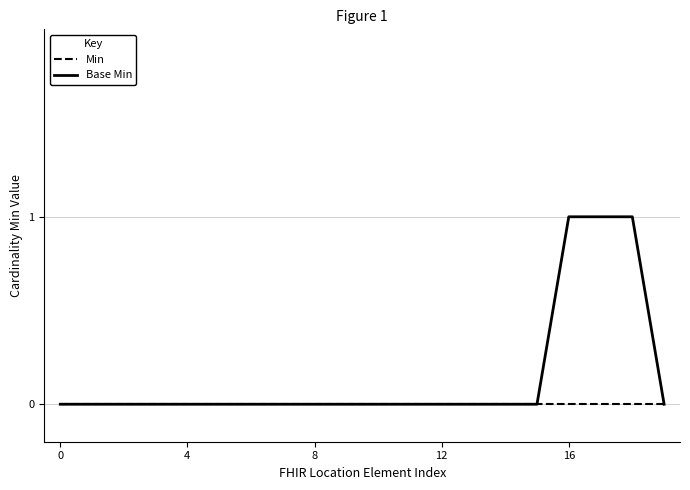

Which series has the largest range (max minus min)?

Base Min